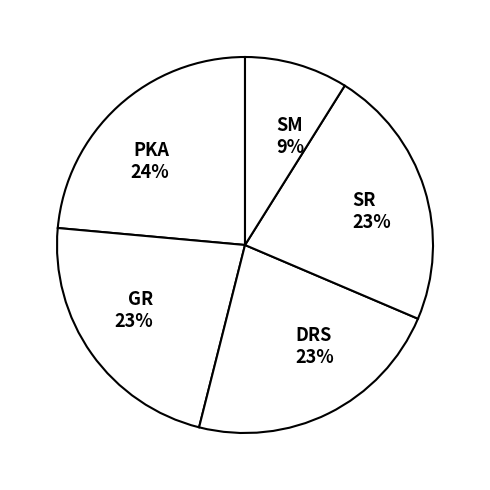

What percentage is the PKA slice, to the nearest percent?

24%